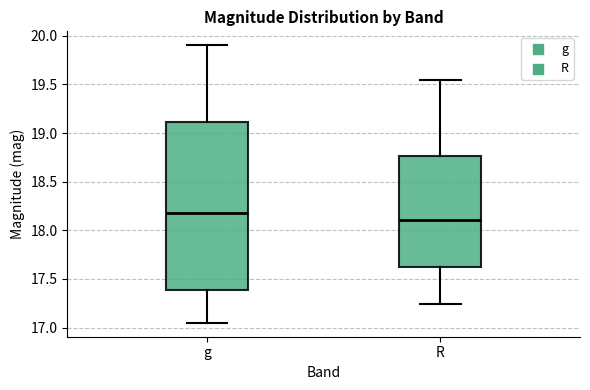

Reading left to right, transcribe this box plot: for each box, give where its median line is, the range the box spans, and where its two whiskers end, as read against the y-axis. The values are not printed on the chart, so give them approximately, as read against the axis.

g: median 18.20, box 17.40 to 19.10, whiskers 17.05 to 19.90
R: median 18.10, box 17.60 to 18.75, whiskers 17.25 to 19.55